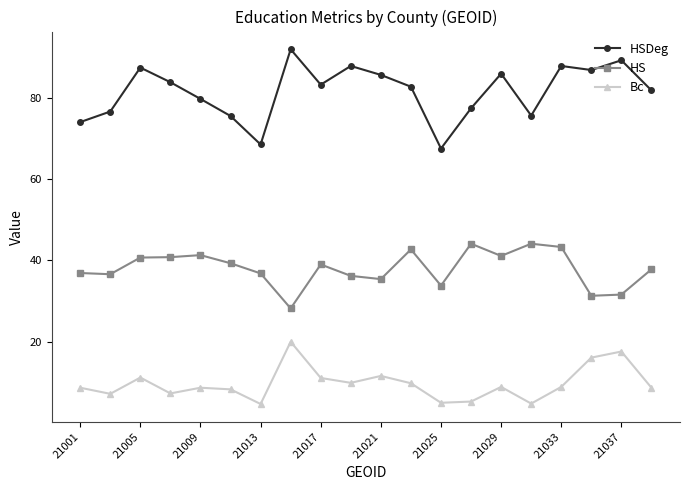

What is the value of the HS point at the 6th from the left?

39.3